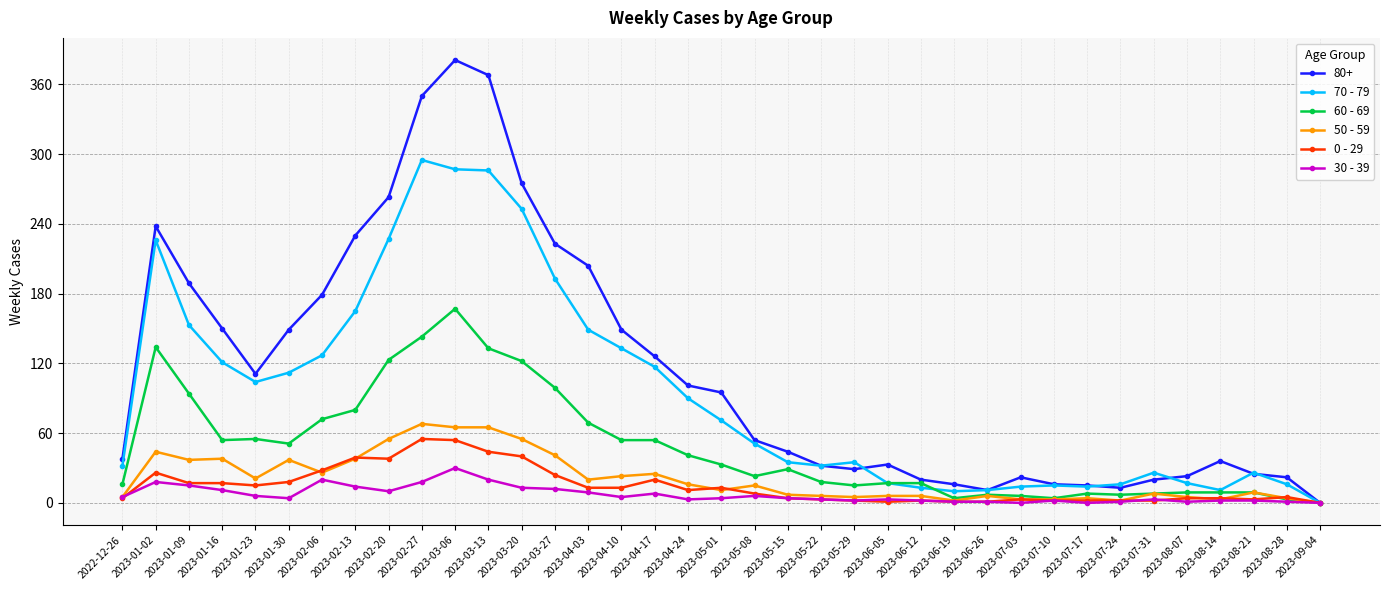

The 30 - 39 series shows -13 at 2023-09-04. True or false?

False